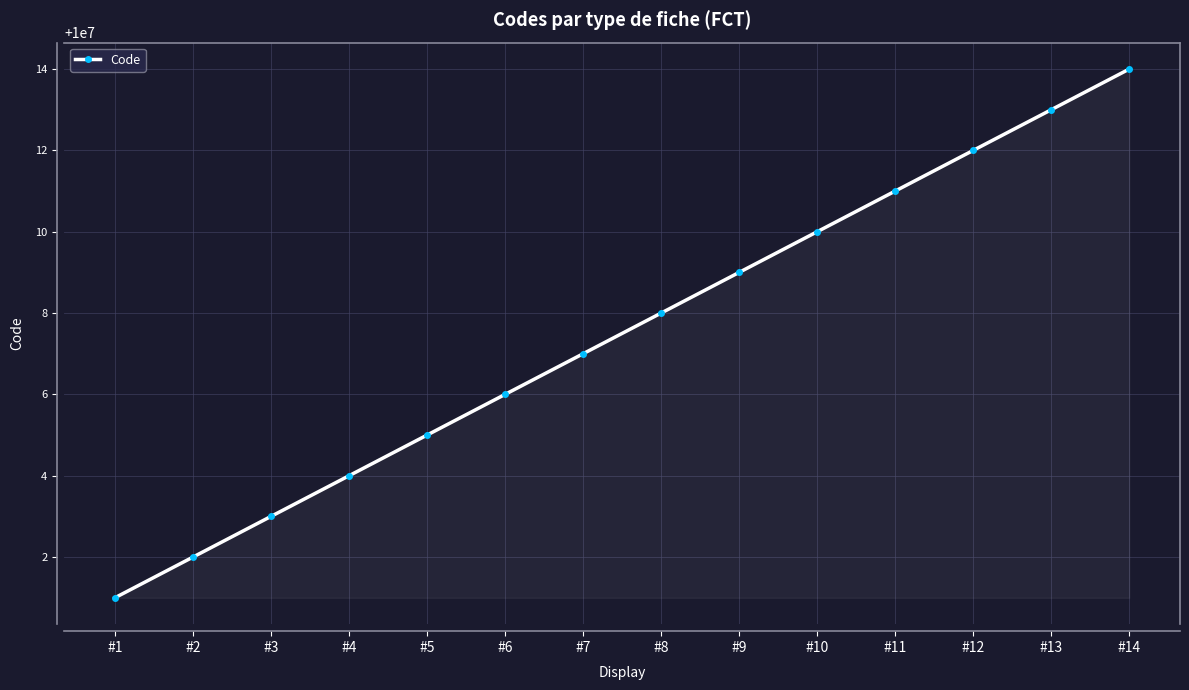

Approximately how many times larger is the value at #3 compared to #6?

1.0